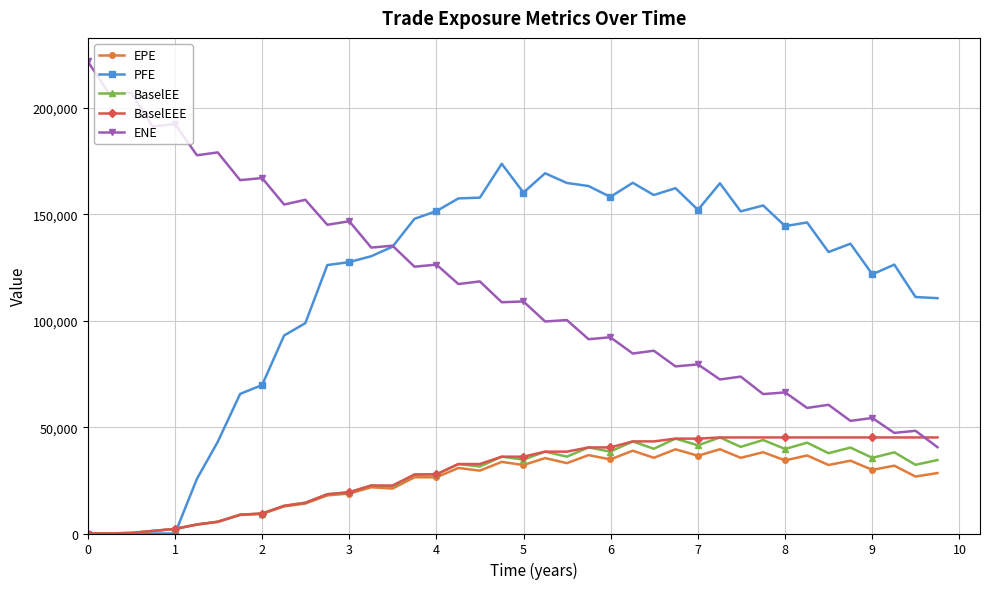

What is the value of the BaselEE point at the 12th from the left?

18446.7